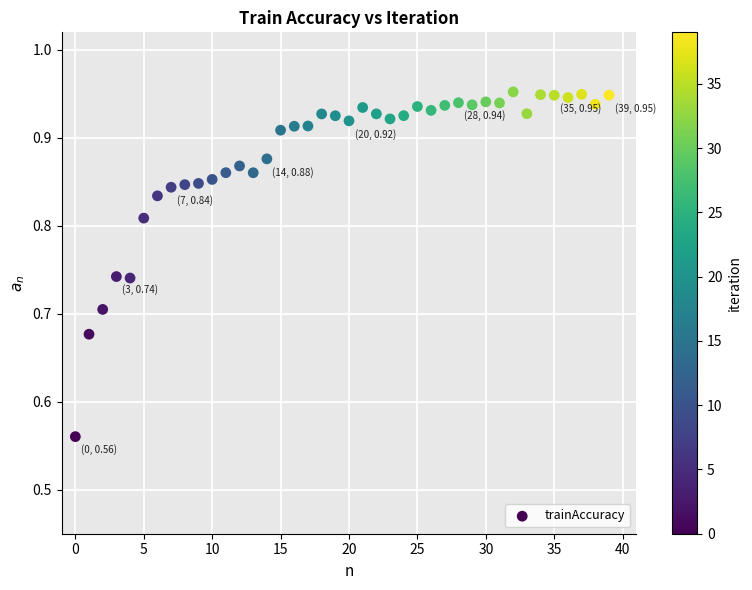

What is the range of Y values (max minus min)?

0.4